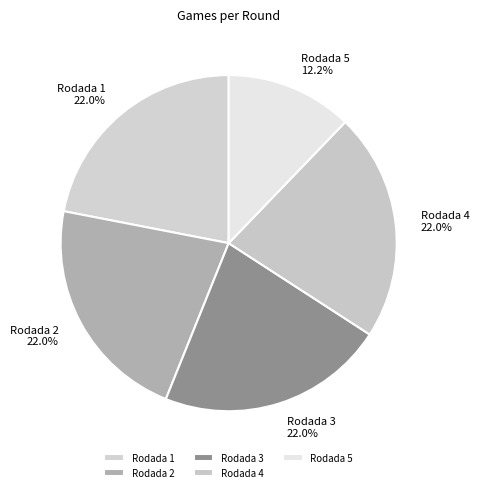

The Rodada 1 slice represents 29% of the pie. True or false?

False